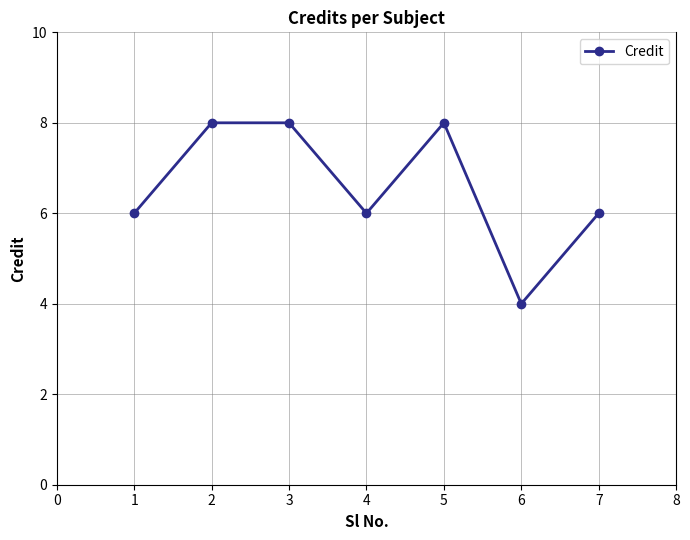

True or false: the data has more than 2 interior local peaks.

False